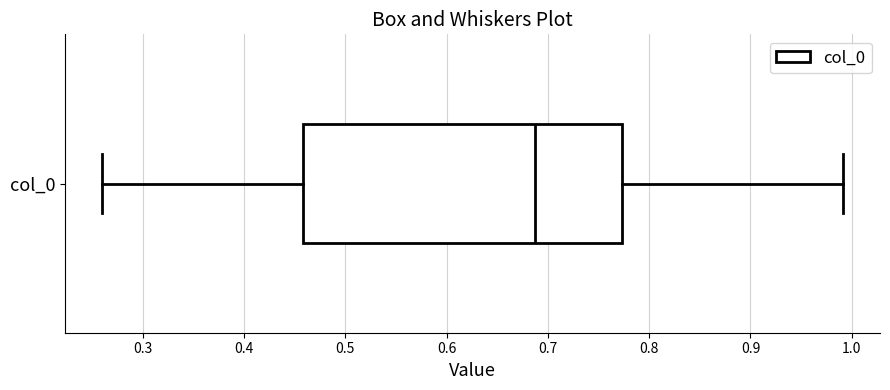

Read this box plot against the x-axis: the position of the median line, the range covered by the box, and the ends of both whiskers. The values are not printed on the chart, so give them approximately, as read against the axis.

median 0.69, box 0.46 to 0.77, whiskers 0.26 to 0.99